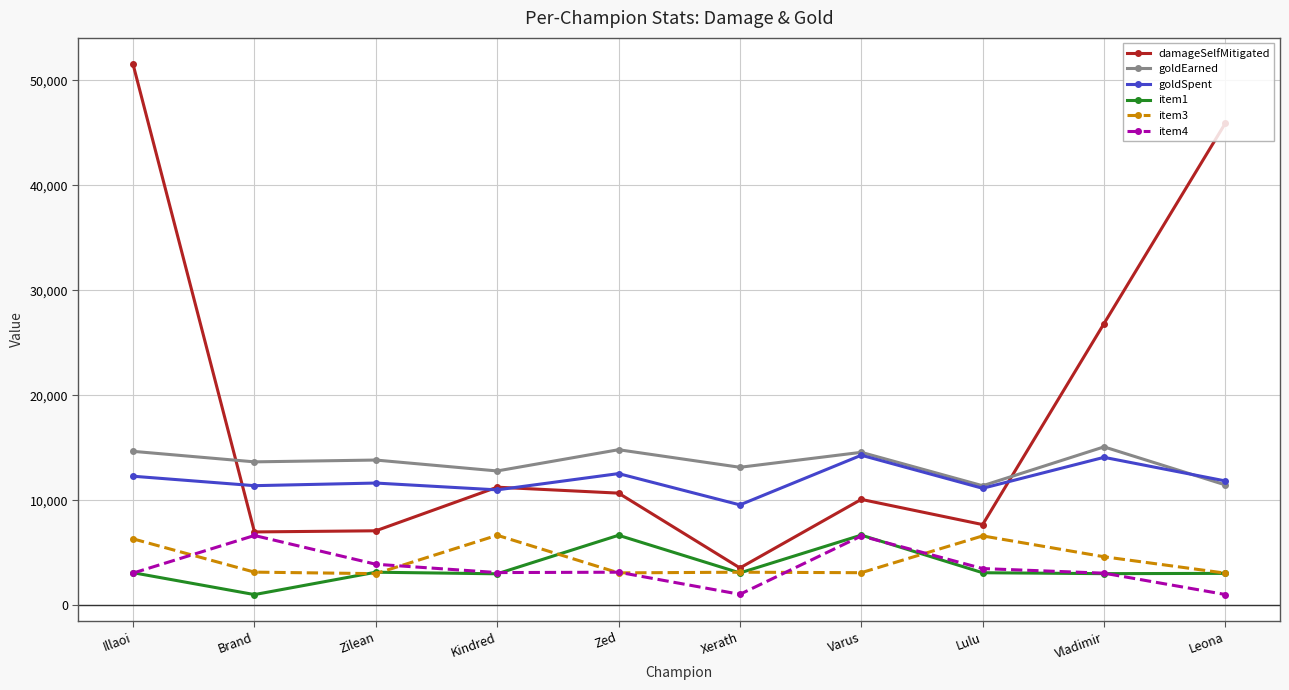

What value does the goldEarned series have at Varus, to the nearest 10?

14580